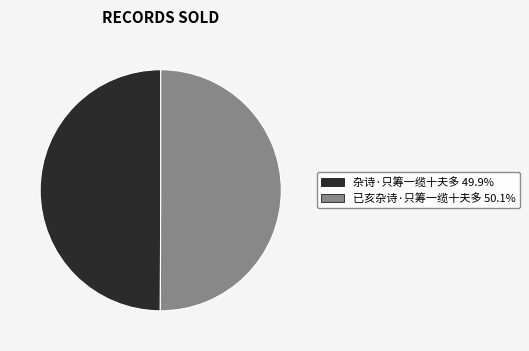

Do 杂诗·只筹一缆十夫多 and 已亥杂诗·只筹一缆十夫多 together represent more than half of the pie?

Yes